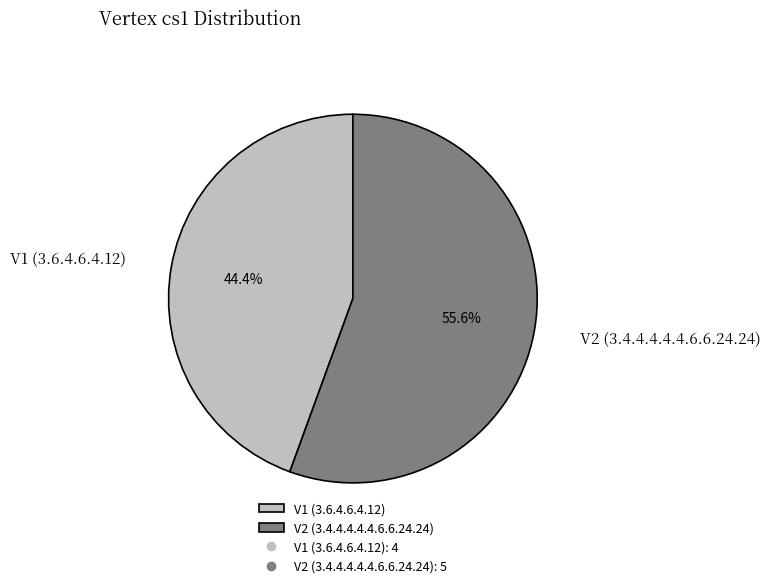

Combined, do V1 (3.6.4.6.4.12) and V2 (3.4.4.4.4.4.6.6.24.24) account for over 50%?

Yes